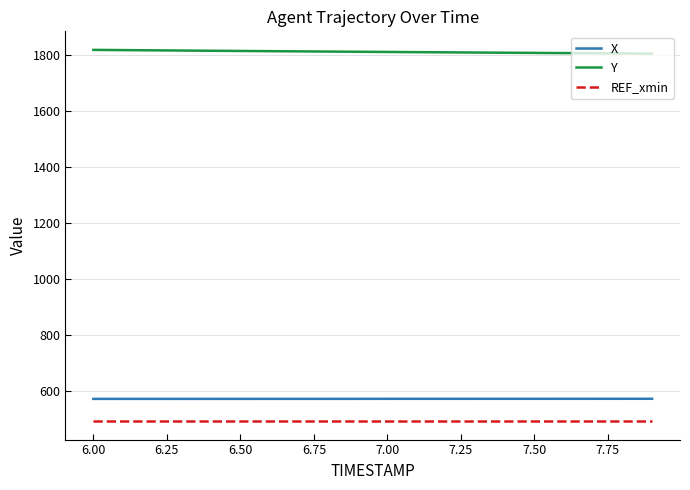

What is the difference between the maximum and minimum values in the X series?

0.4